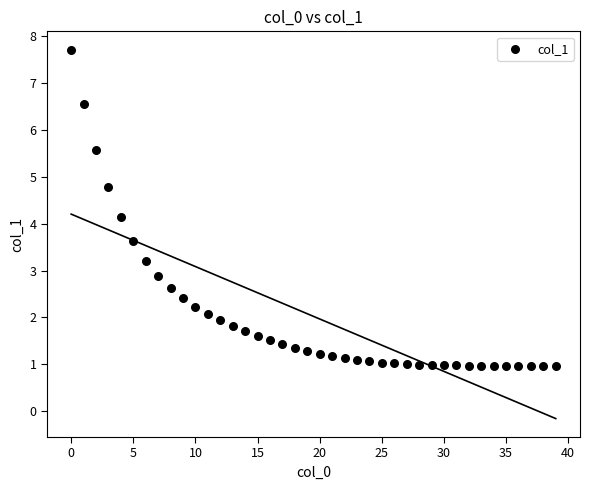

What Y value in the scatter plot is closest to 4?

4.1